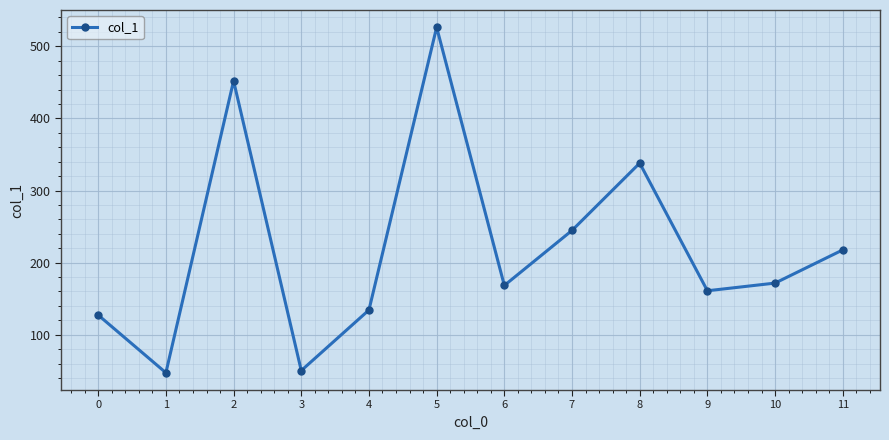

What is the difference between the maximum and minimum values?

479.0